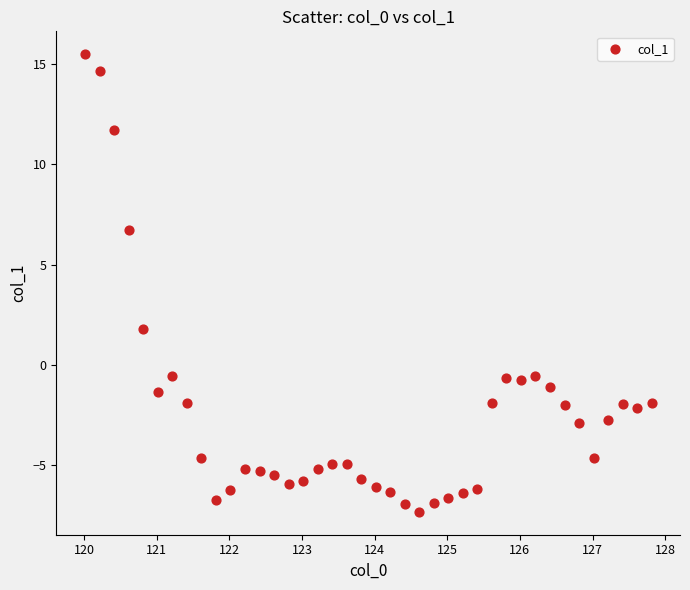

What is the range of Y values (max minus min)?

22.8